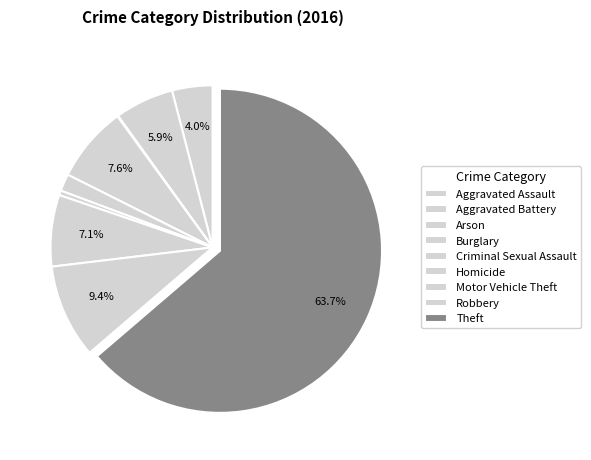

Count the number of slices in the pie.

9